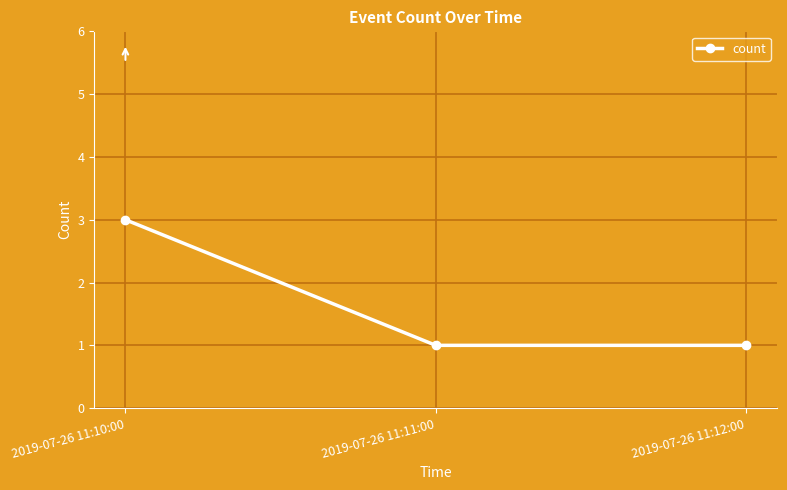

Count the values in the range 1 to 3.

3